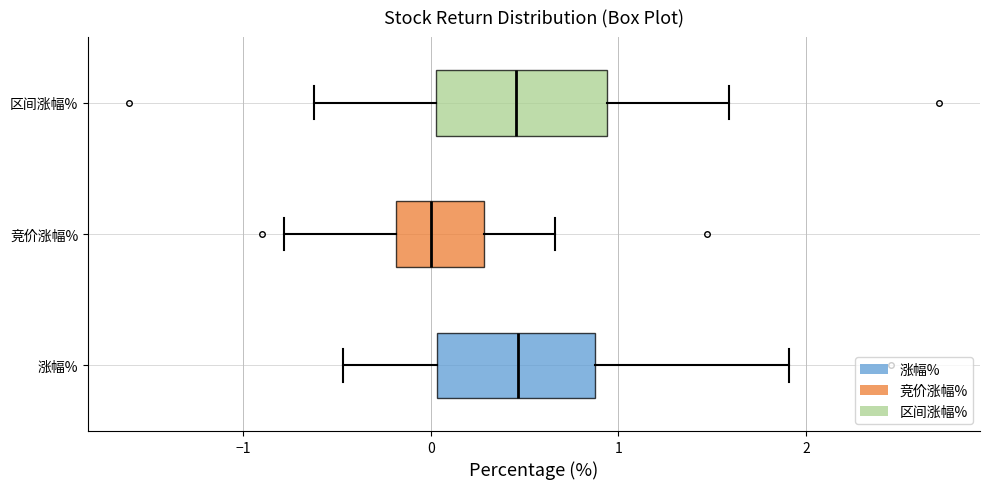

Reading bottom to top, read every box against the x-axis: the position of its median line, the range the box covers, and the ends of its whiskers. The values are not printed on the chart, so give them approximately, as read against the axis.

涨幅%: median 0.5, box 0.0 to 0.9, whiskers -0.5 to 1.9
竞价涨幅%: median 0.0, box -0.2 to 0.3, whiskers -0.8 to 0.7
区间涨幅%: median 0.5, box 0.0 to 0.9, whiskers -0.6 to 1.6